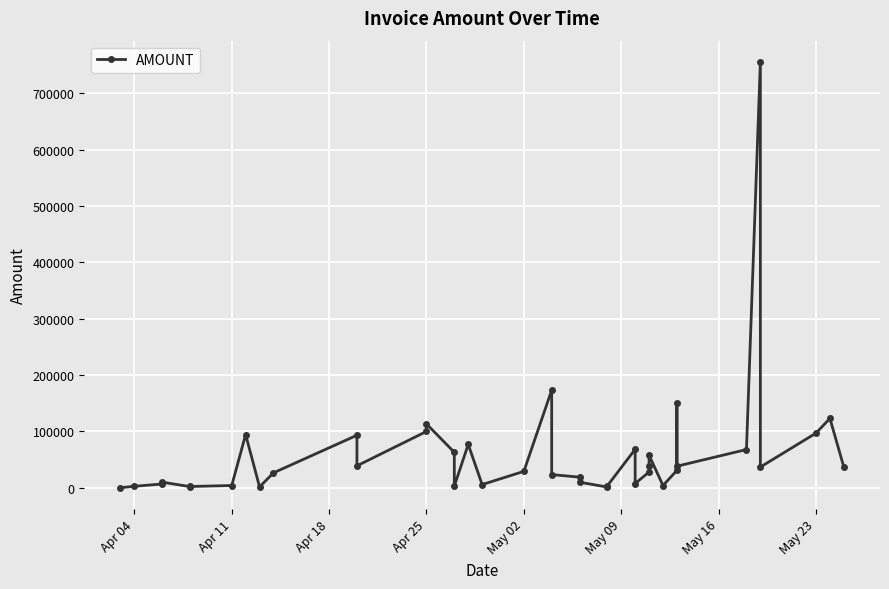

How many points are lower than both their immediate neighbors (excluding endpoints)?

10